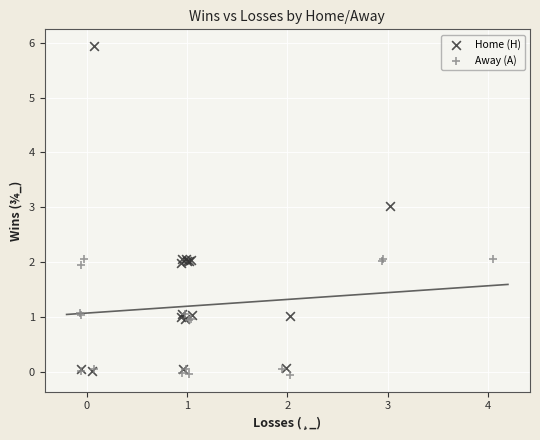

Which series has the largest Y range (max minus min)?

Home (H)